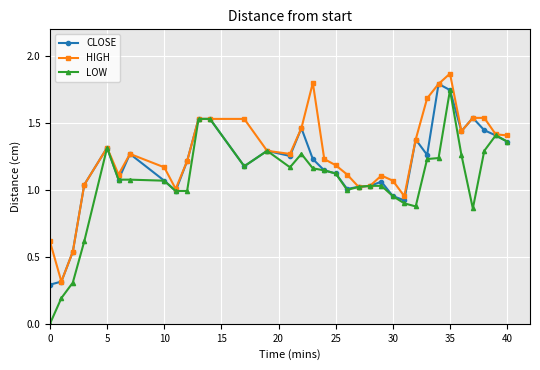

True or false: LOW has more than 2 points higher than both neighbors.

True